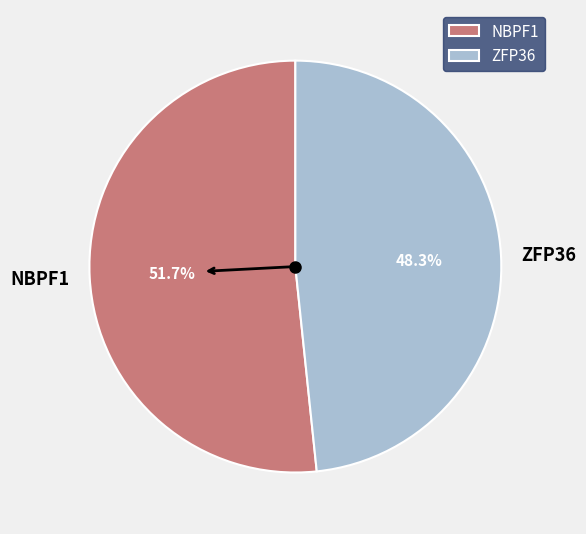

What is the smallest slice in the pie chart?

ZFP36